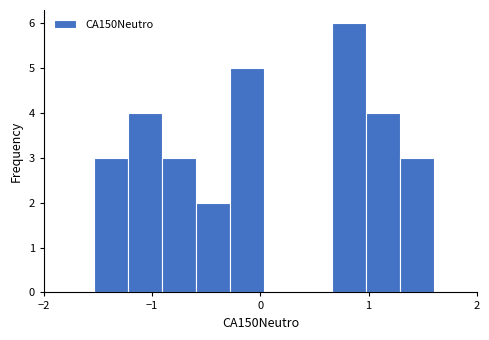

Read against the x-axis, roughly where is the centre of the tallest bar?

0.8